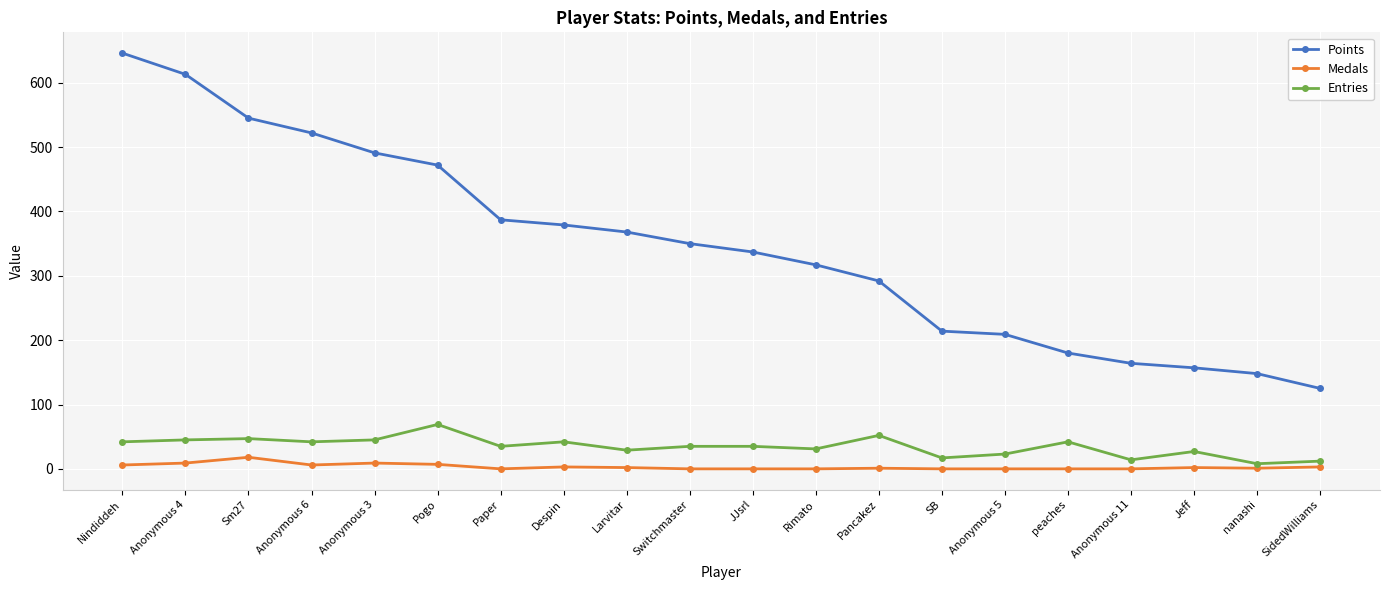

What is the average value of the Medals series?

3